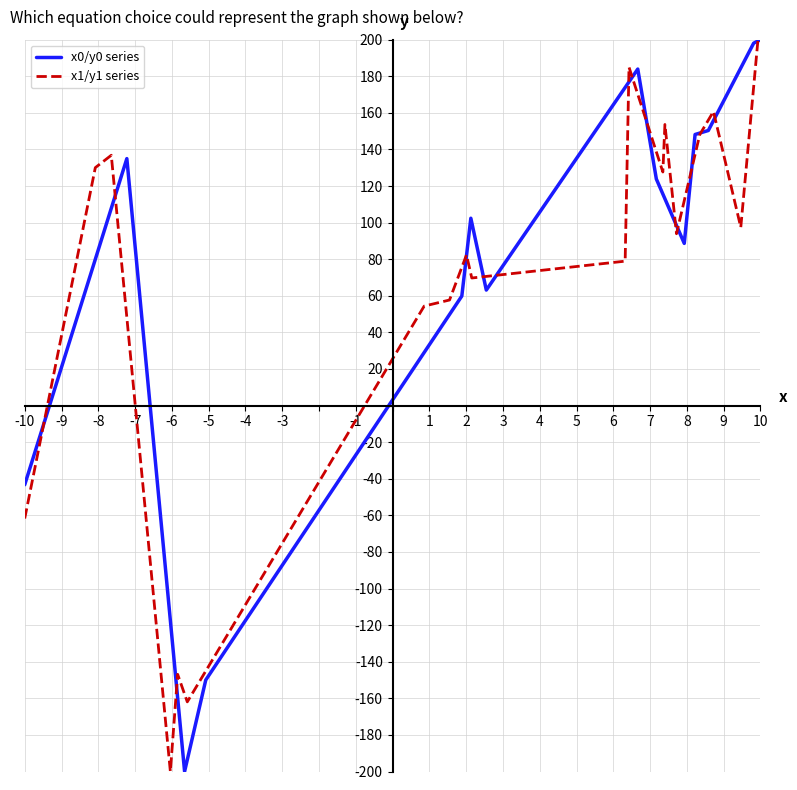

How many data points in x1/y1 series are less than 97?

10